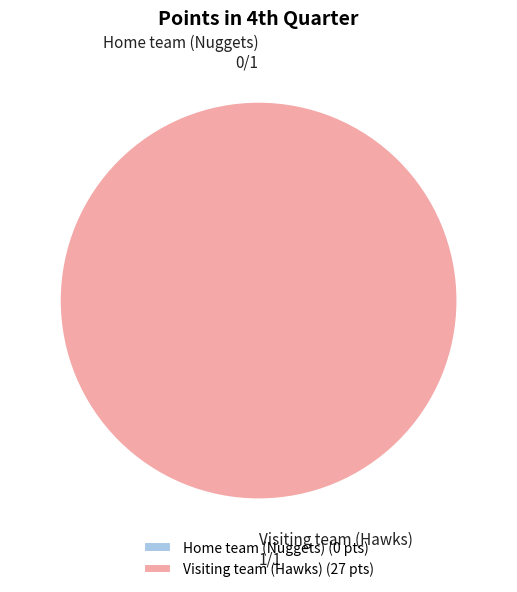

Between Home team (Nuggets) and Visiting team (Hawks), which is larger?

Visiting team (Hawks)